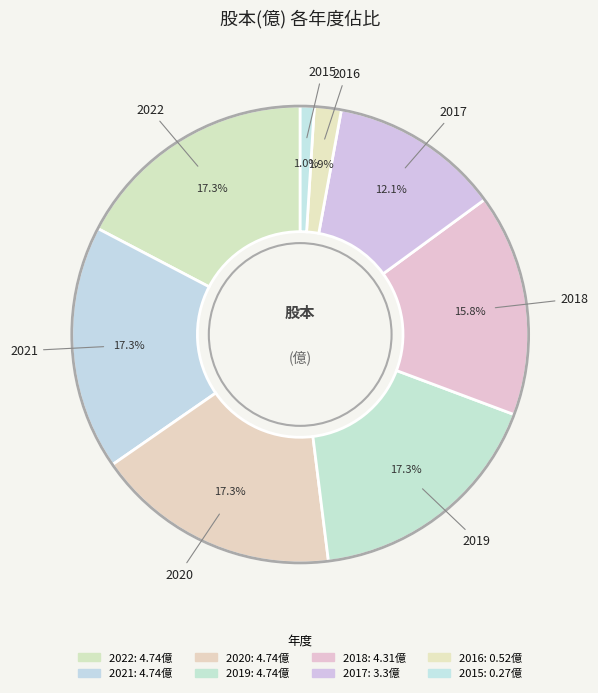

What portion of the pie excludes 2015?

99.0%